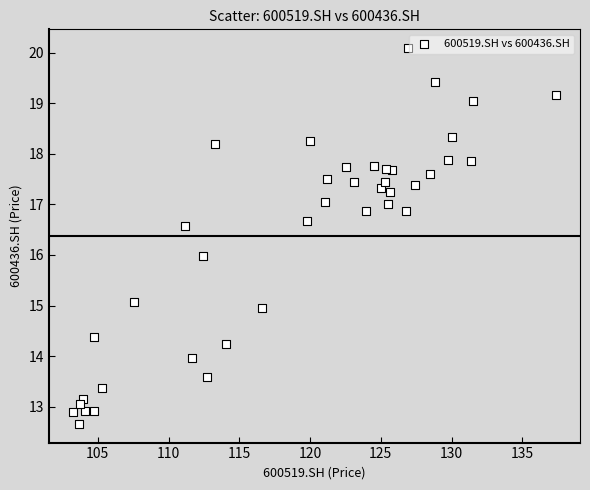

What is the range of Y values (max minus min)?

7.4